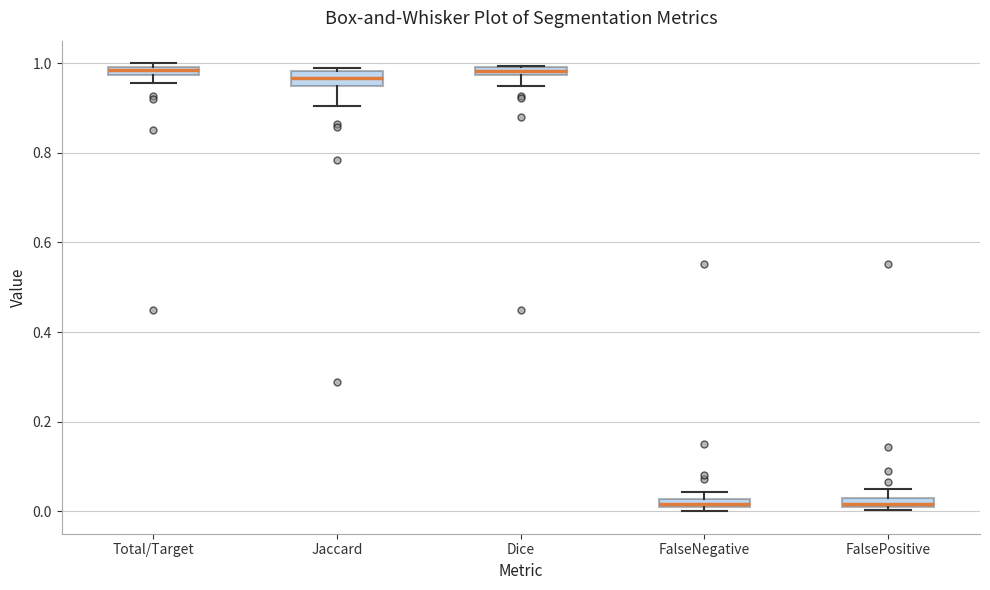

Where is the lower edge of the box for Jaccard on the y-axis? The values are not printed on the chart, so give them approximately, as read against the axis.

0.94